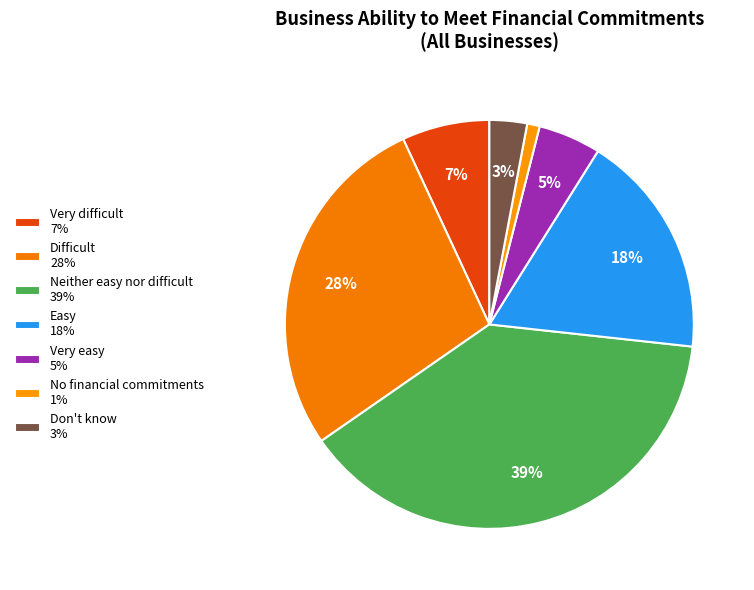

Which slice is the smallest?

No financial commitments